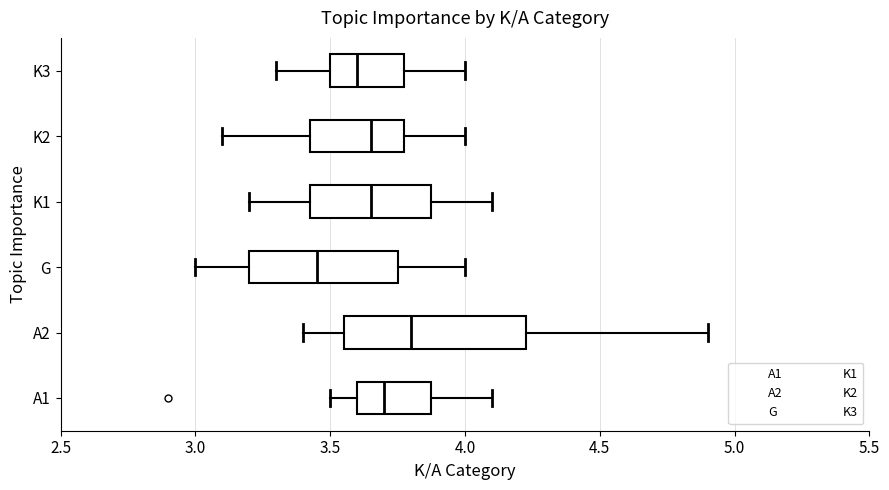

Where does the right whisker of the box for K2 end on the x-axis? The values are not printed on the chart, so give them approximately, as read against the axis.

4.00